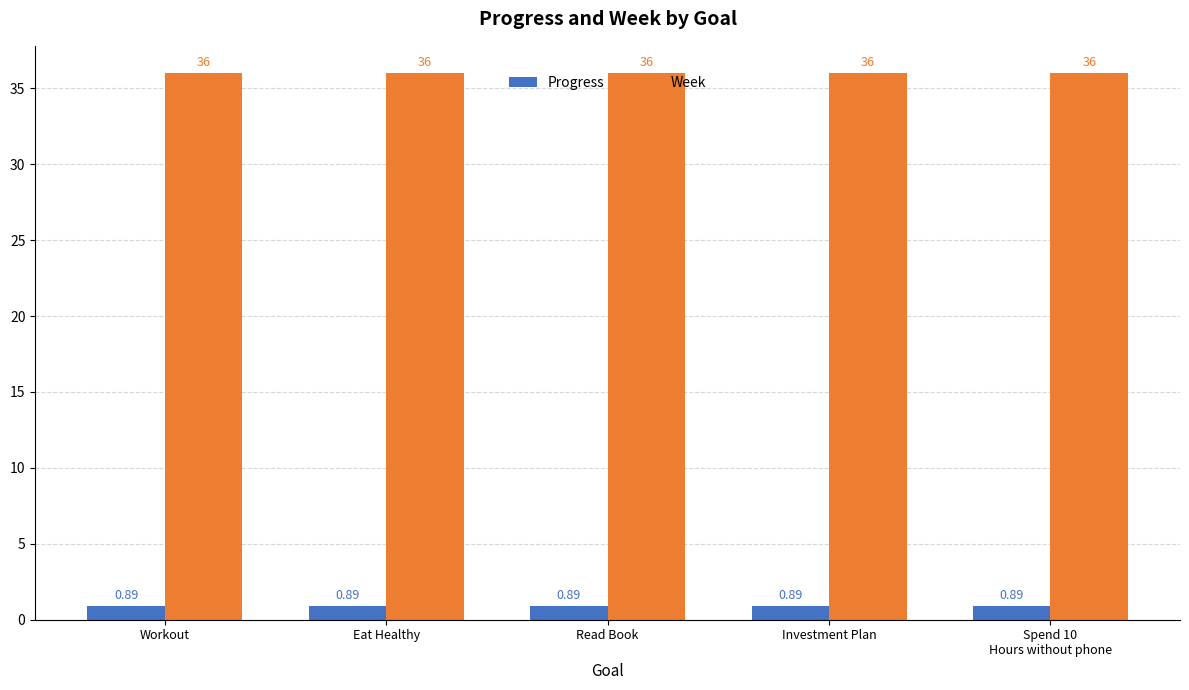

Rank the series by their average value, from lowest to highest.

Progress, Week